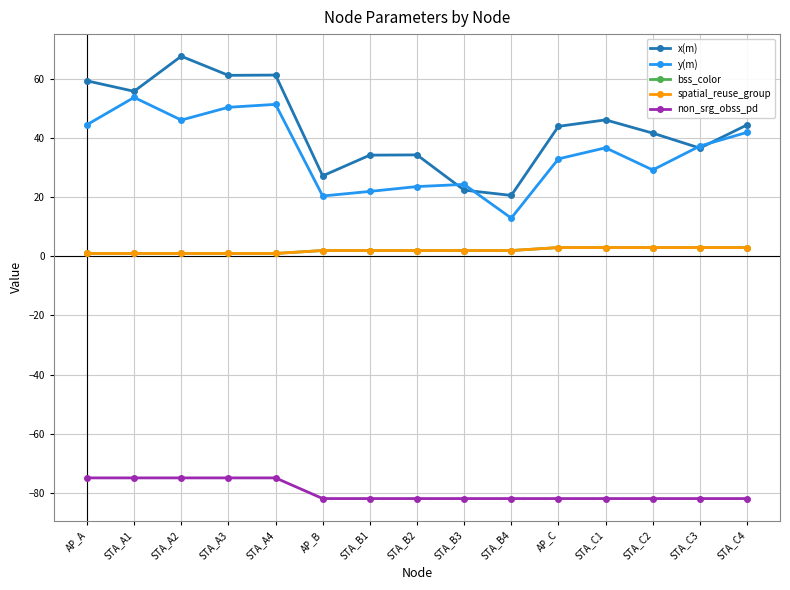

Where does the y(m) series first go above 36?

AP_A